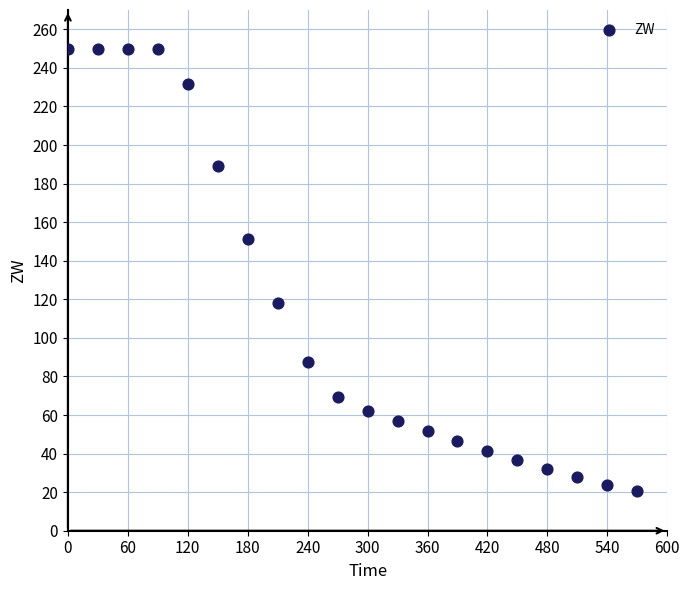

What is the range of X values (max minus min)?

570.0